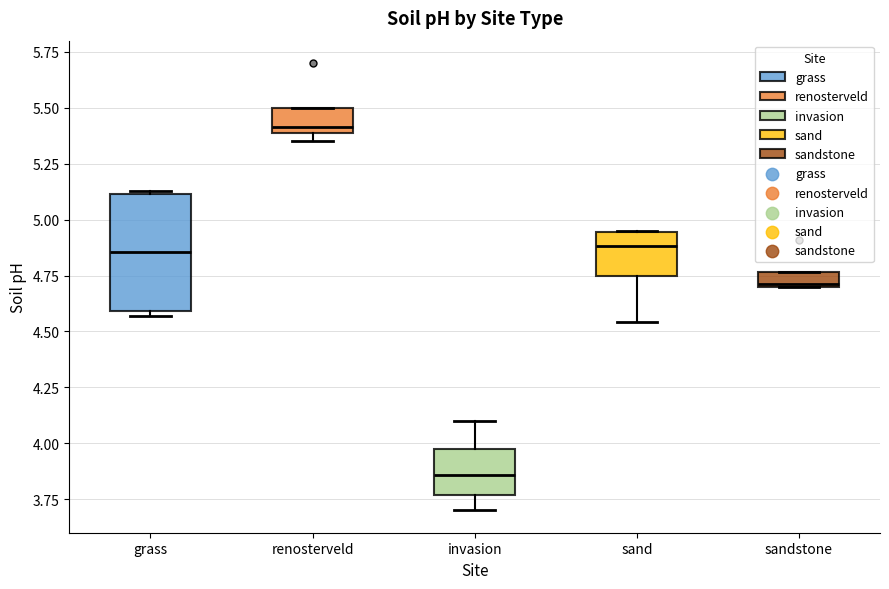

Where does the median line of the box for grass sit on the y-axis? The values are not printed on the chart, so give them approximately, as read against the axis.

4.85